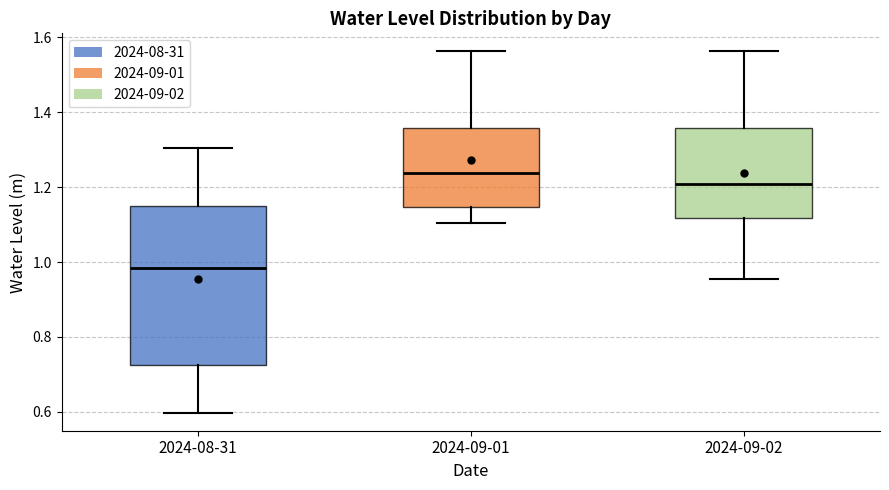

Which box has the lowest median line?

2024-08-31